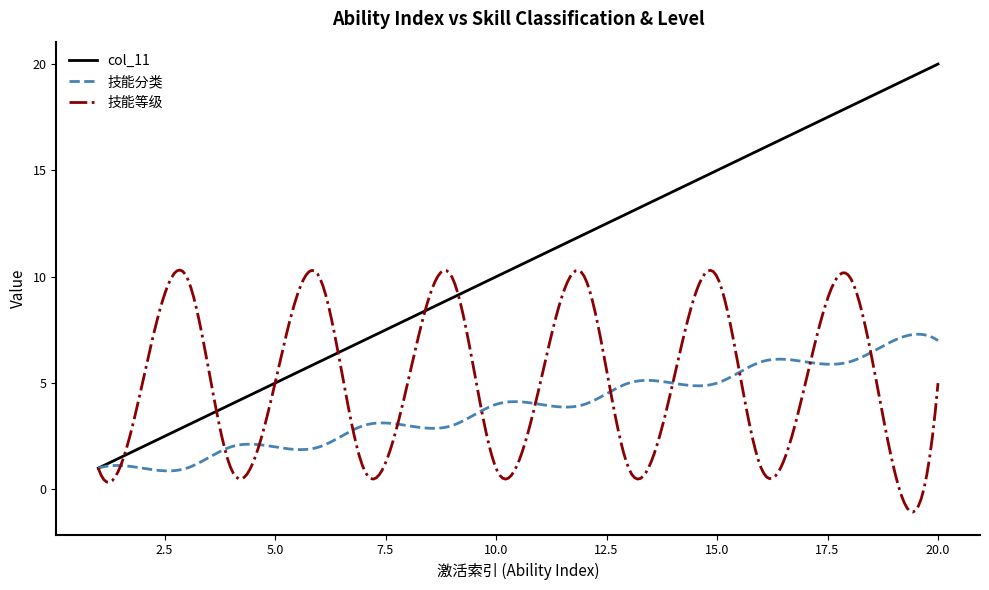

What are all the series names shown in the legend?

col_11, 技能分类, 技能等级